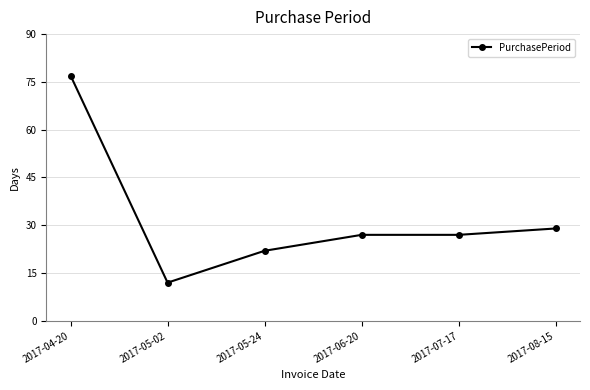

The chart shows a value of 10 at 2017-05-24. True or false?

False